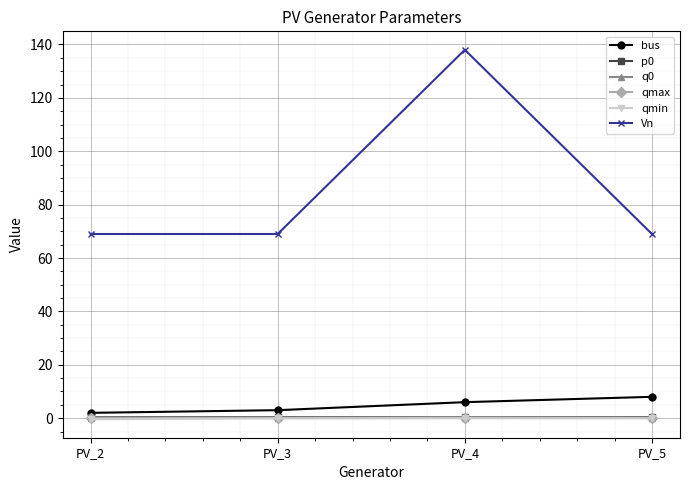

What is the greatest value displayed?

138.0